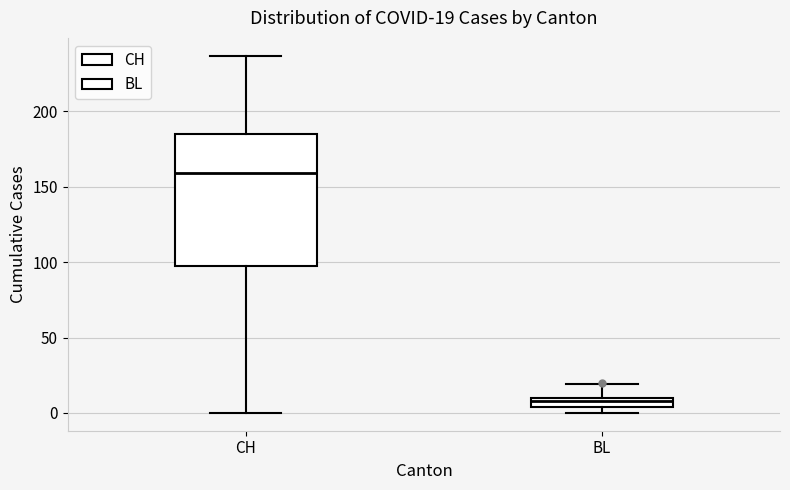

Comparing the boxes themselves (not the whiskers), which one is the tallest?

CH